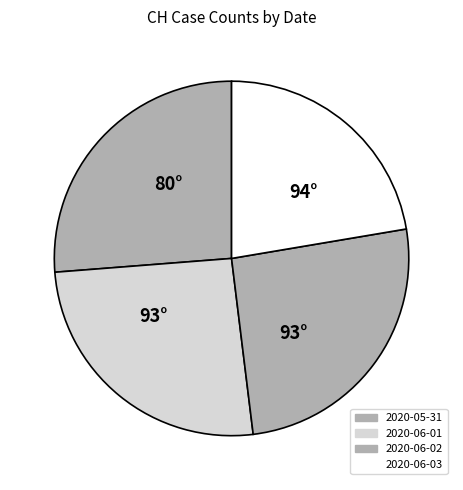

Is there a majority slice in this chart?

No